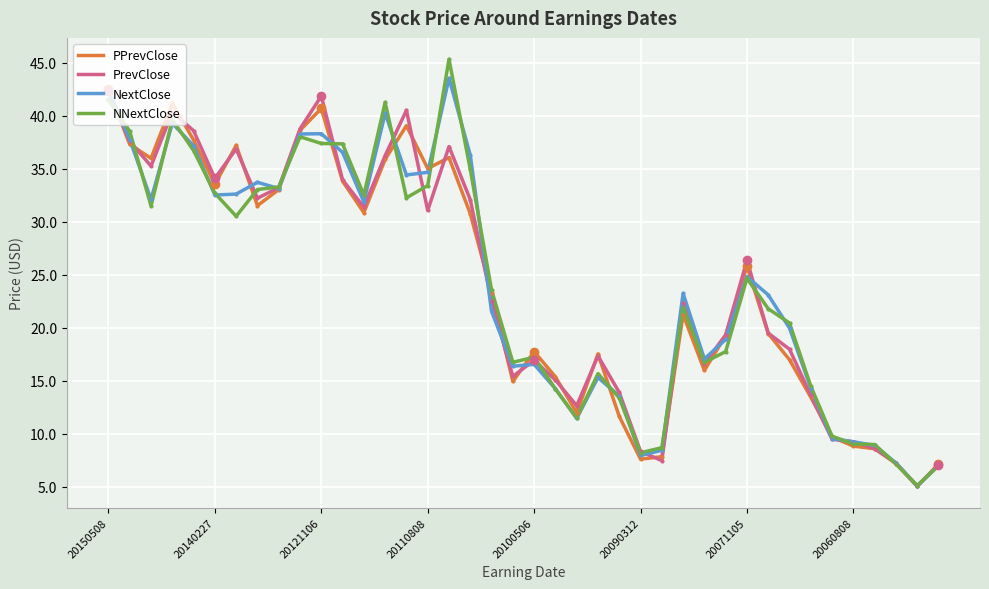

What is the minimum value shown in the chart?

5.1